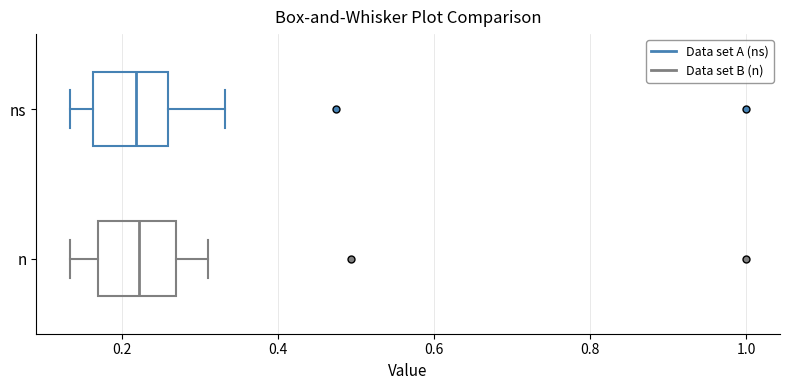

Reading bottom to top, transcribe this box plot: for each box, give where its median line is, the range the box spans, and where its two whiskers end, as read against the x-axis. The values are not printed on the chart, so give them approximately, as read against the axis.

n: median 0.22, box 0.16 to 0.26, whiskers 0.14 to 0.32
ns: median 0.22, box 0.16 to 0.26, whiskers 0.14 to 0.34